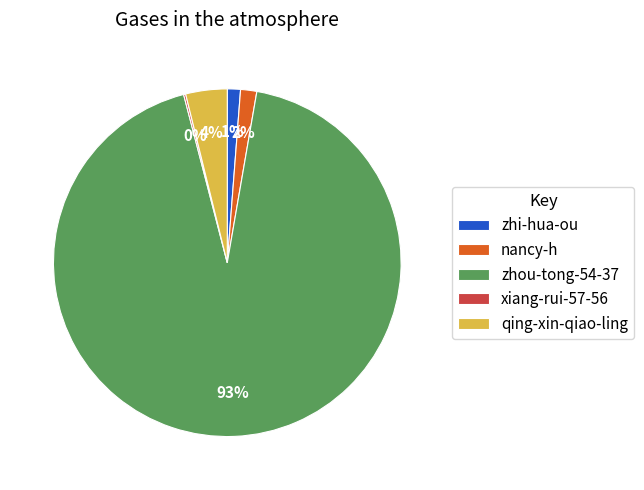

Between zhi-hua-ou and zhou-tong-54-37, which is larger?

zhou-tong-54-37